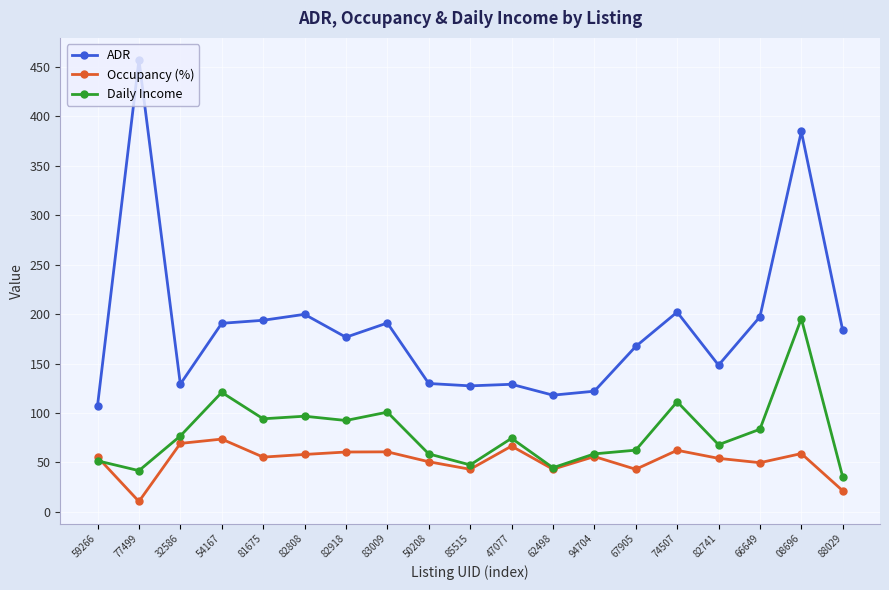

Is it true that ADR equals 183.4 at 88029?

True